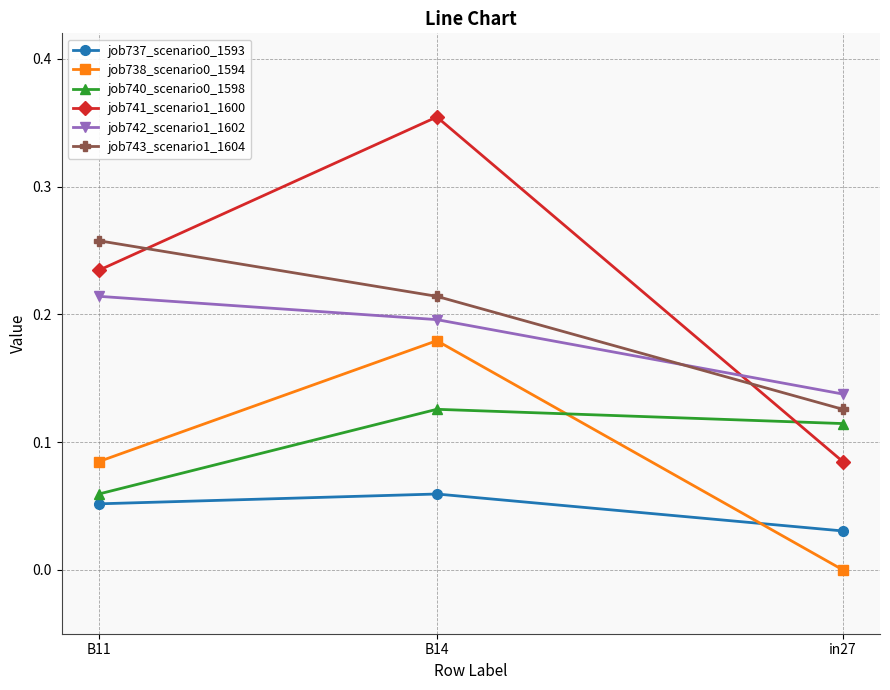

At how many categories does at least one series exceed 0?

3